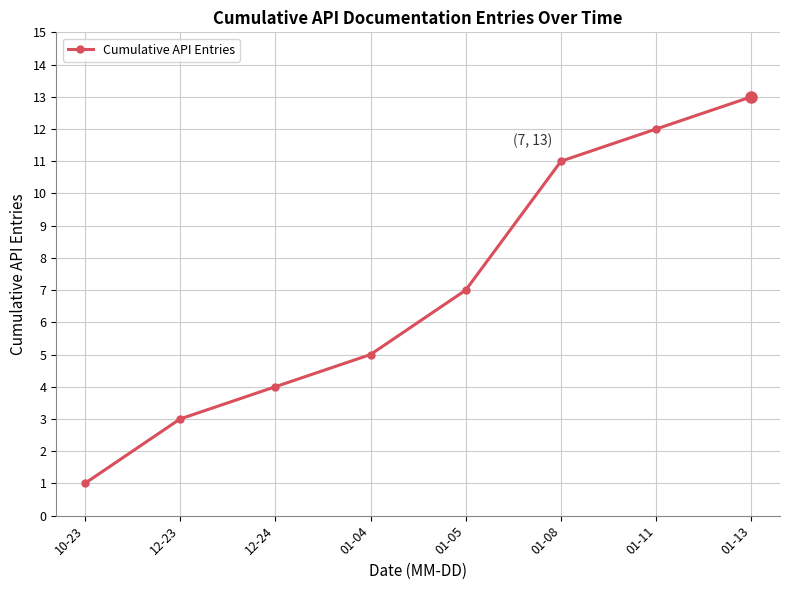

The chart shows a value of 3 at 12-23. True or false?

True